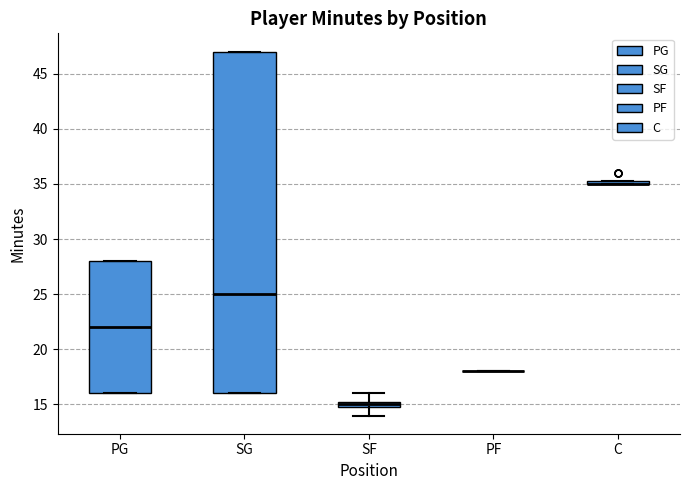

Which box is the tallest, from its lower edge to its upper edge?

SG